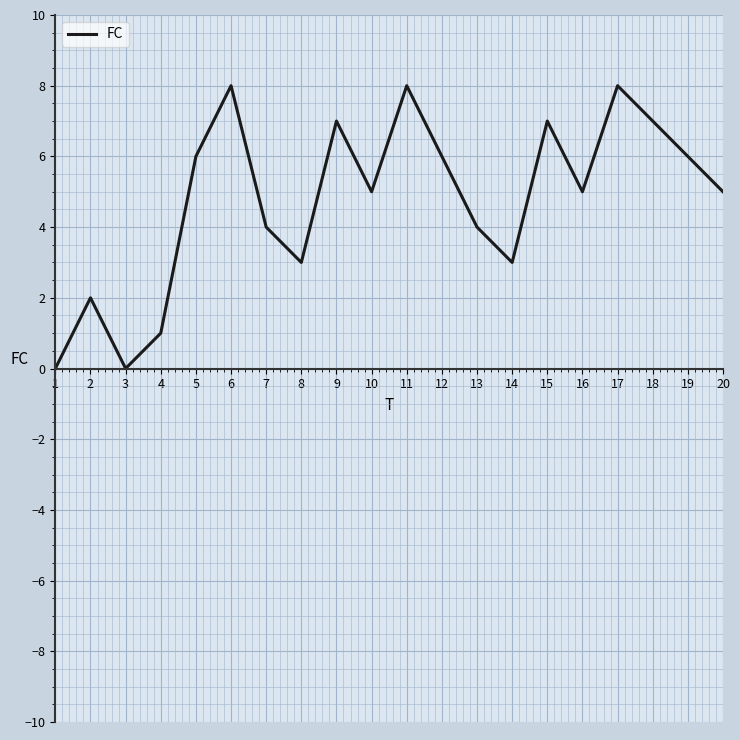

What is the change in value from 2 to 15?

+5